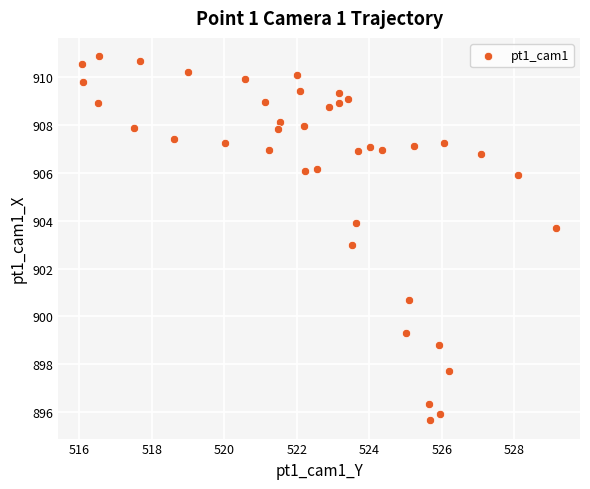

What is the range of X values (max minus min)?

13.1